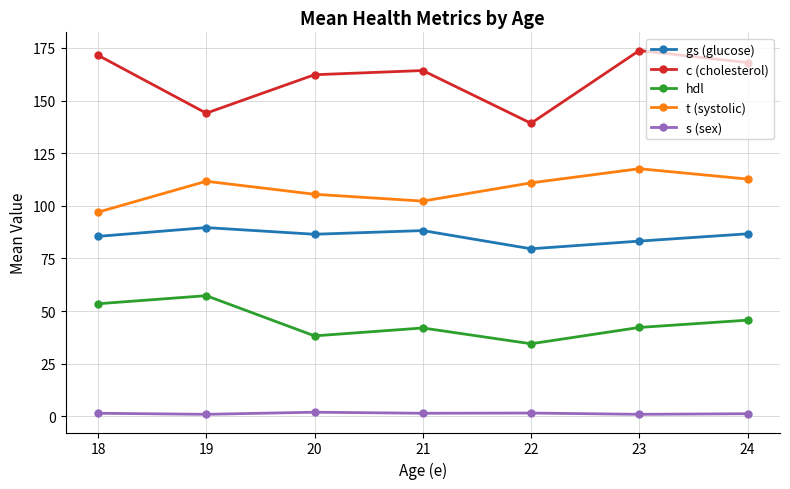

What is the value of the hdl point at the 4th from the left?

42.0